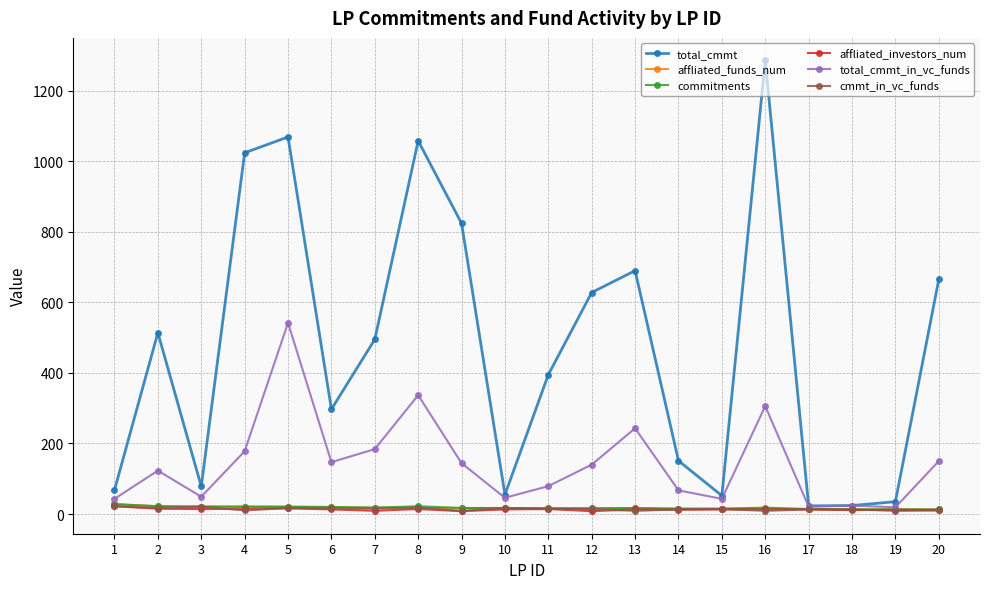

What is the sum of all commitments values?

357